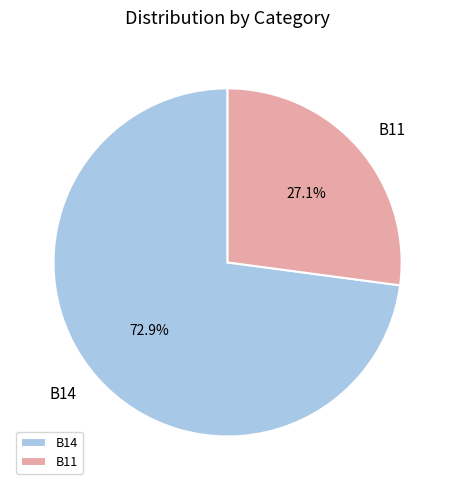

Does any single category account for the majority?

Yes